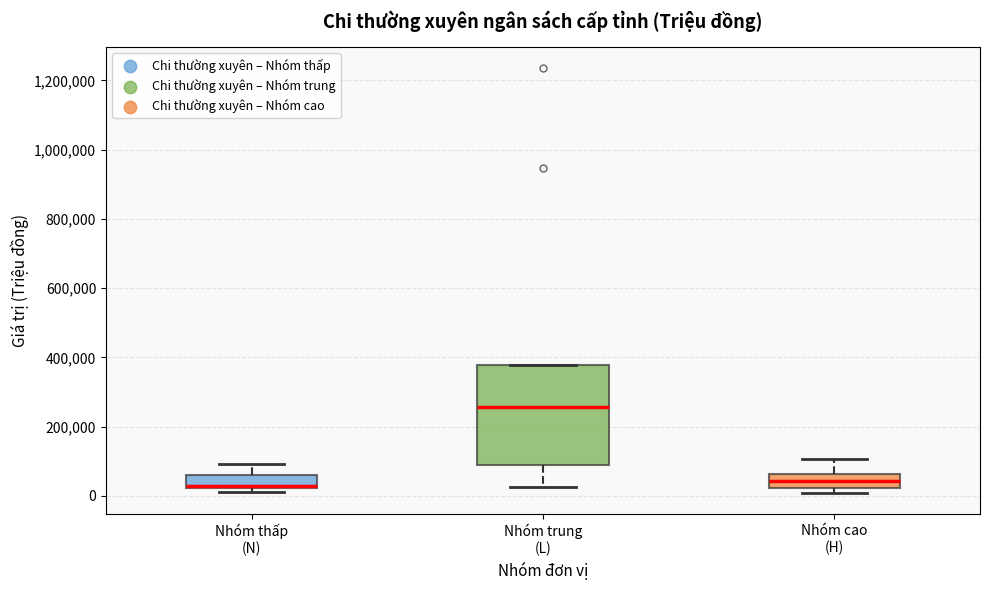

Which box's median line is the highest?

Nhóm trung (L)